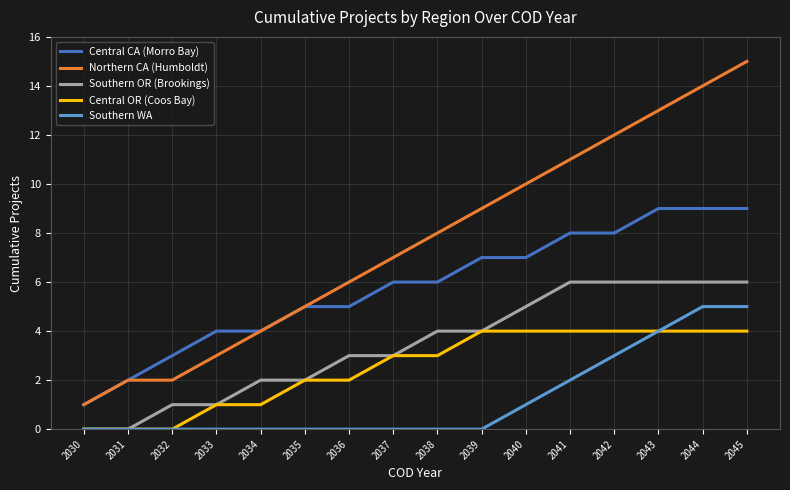

How many categories are shown in the chart?

16